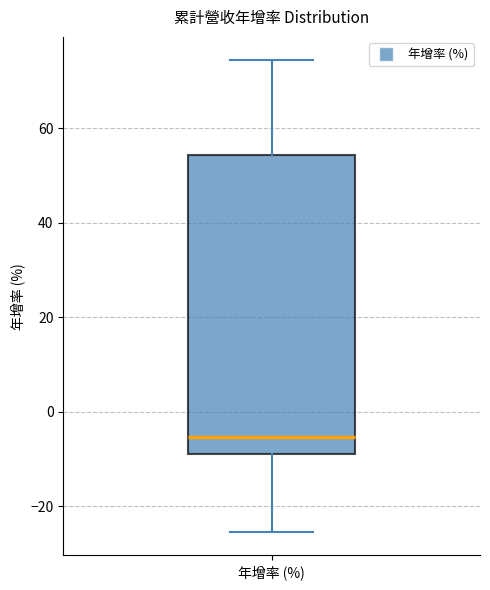

Where does the upper whisker of the box for 年增率 (%) end on the y-axis? The values are not printed on the chart, so give them approximately, as read against the axis.

74